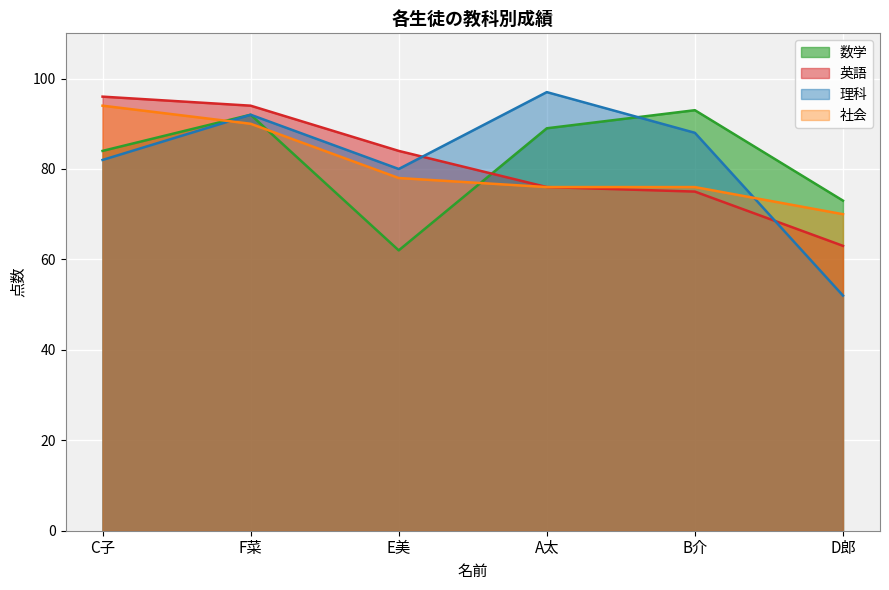

How many lines are shown in the chart?

4